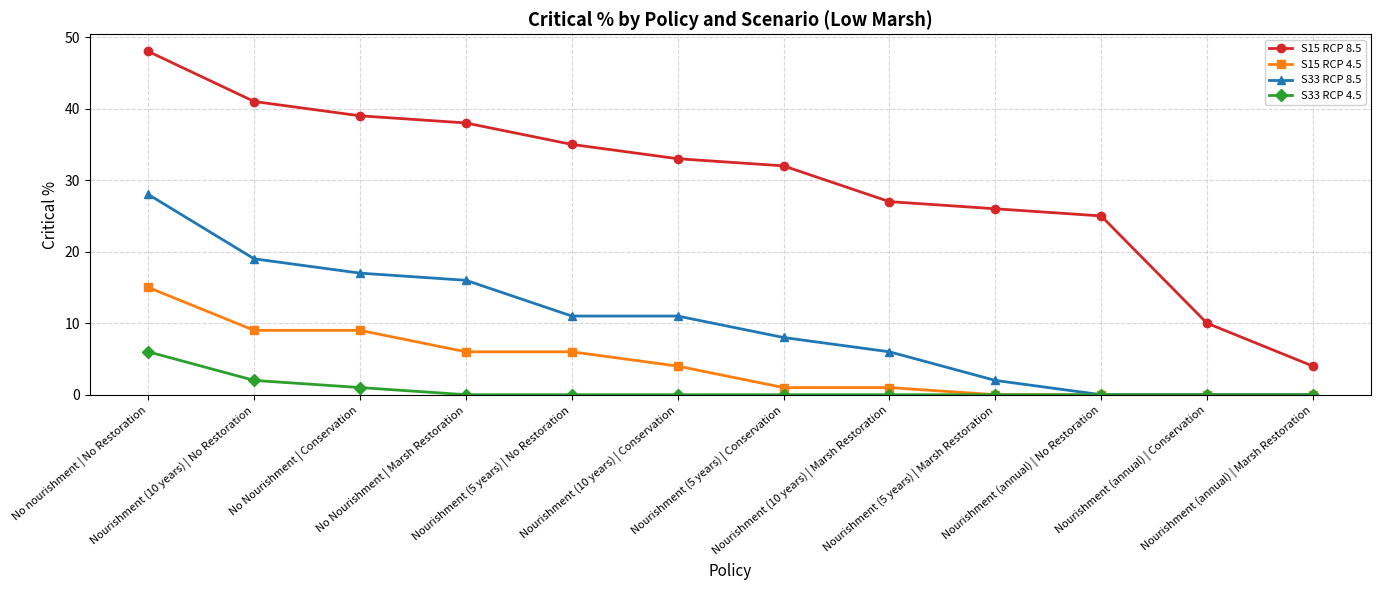

The S15 RCP 8.5 series shows 39 at No Nourishment | Conservation. True or false?

True